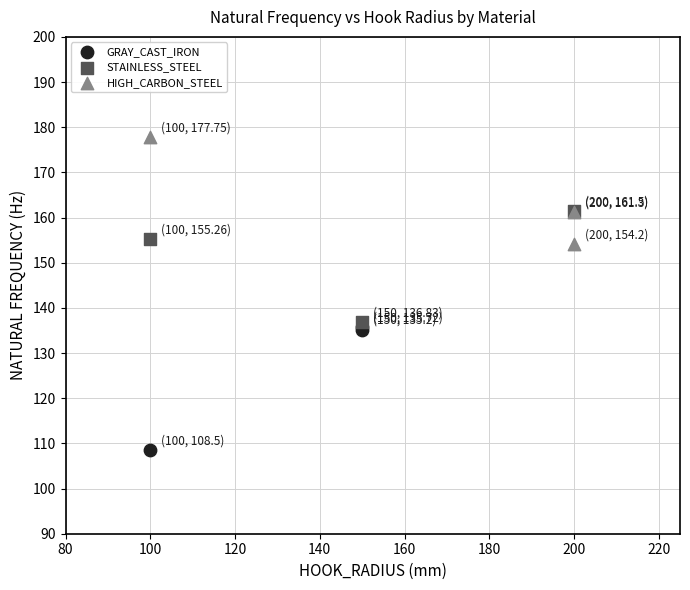

Which series has the widest spread of Y values?

GRAY_CAST_IRON